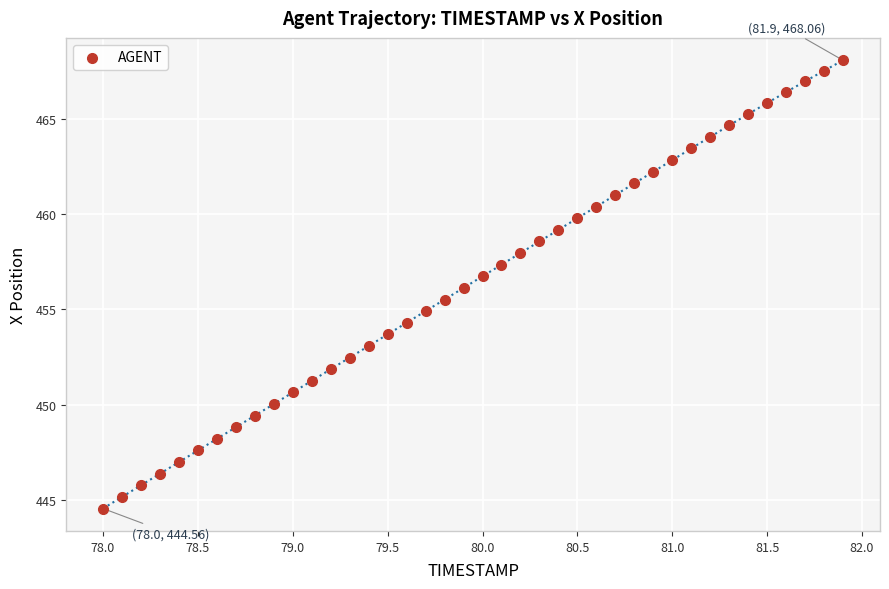

What is the range of X values (max minus min)?

3.9